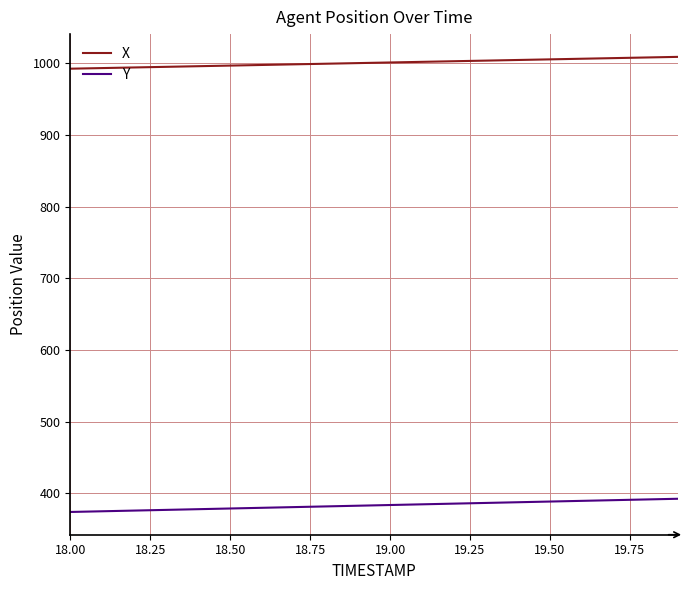

True or false: X and Y intersect in this chart.

False